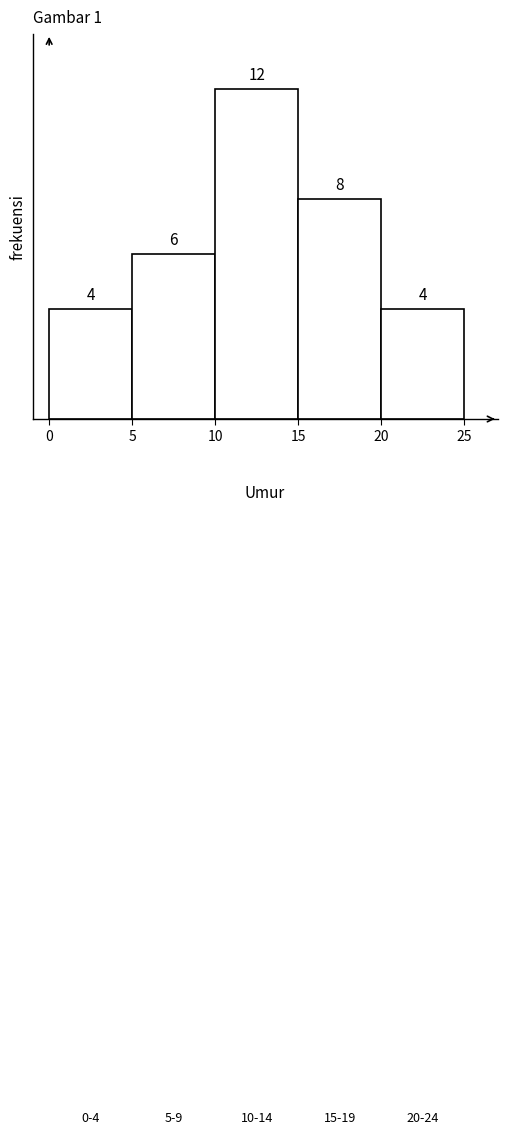

How tall is the bar that spans 0 to 5 on the x-axis?

4